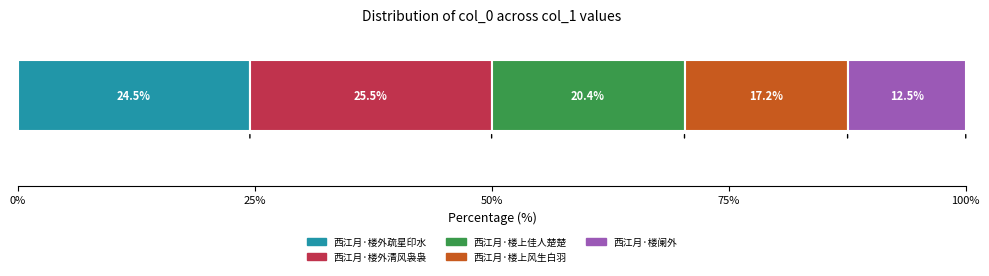

What is the lowest value of the 西江月·楼外疏星印水 series?

24.5